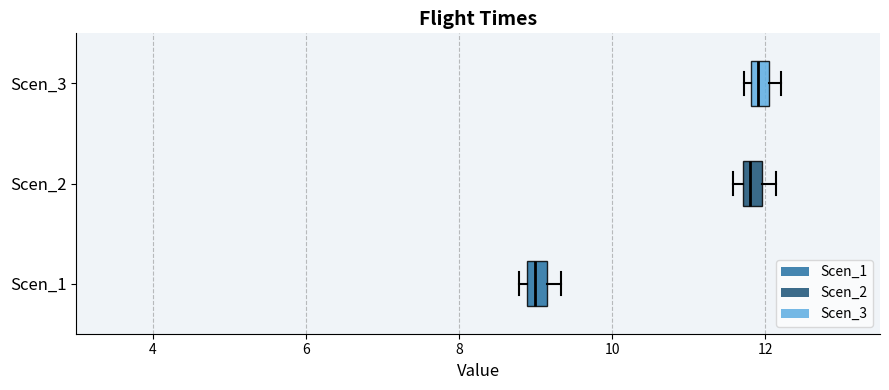

Where is the right edge of the box for Scen_1 on the x-axis? The values are not printed on the chart, so give them approximately, as read against the axis.

9.2